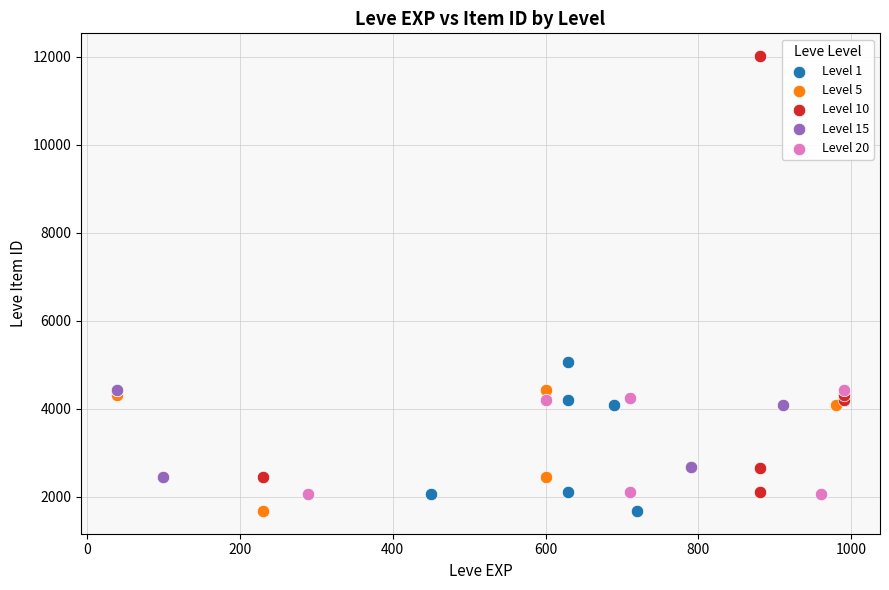

Which series contains the highest Y value?

Level 10